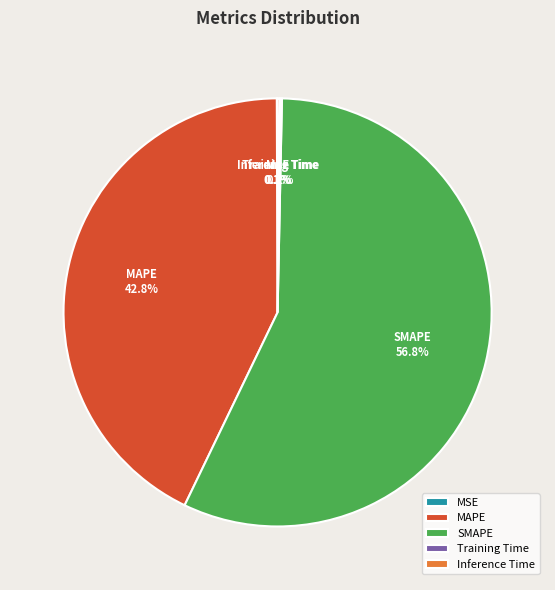

Which slice is the largest?

SMAPE